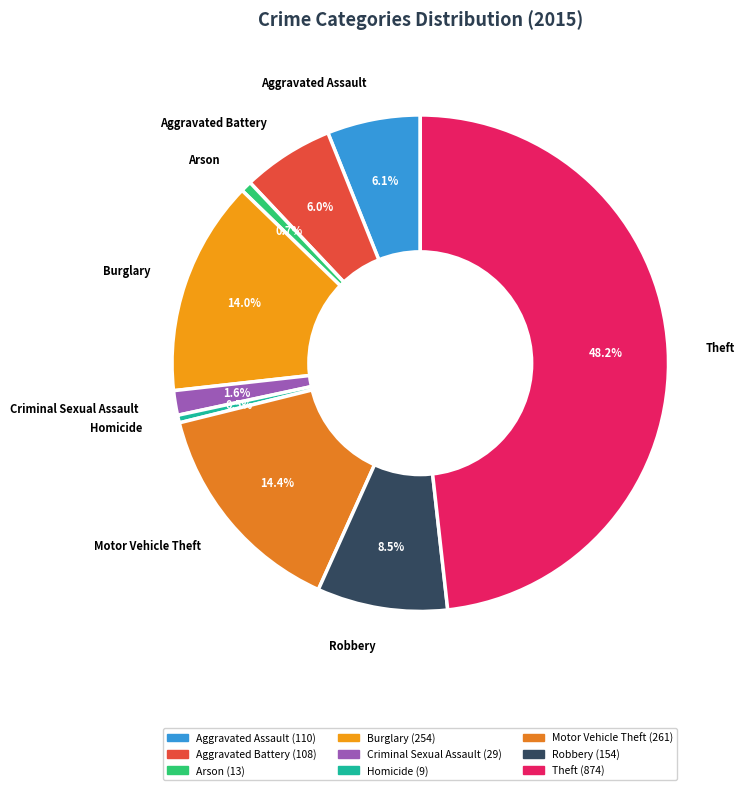

True or false: Theft accounts for 48% of the total.

True